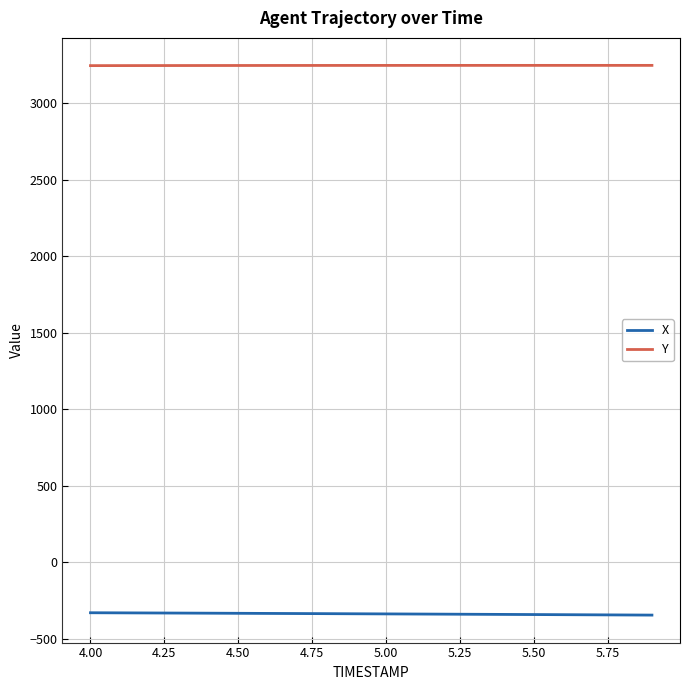

What is the minimum value for X?

-344.3